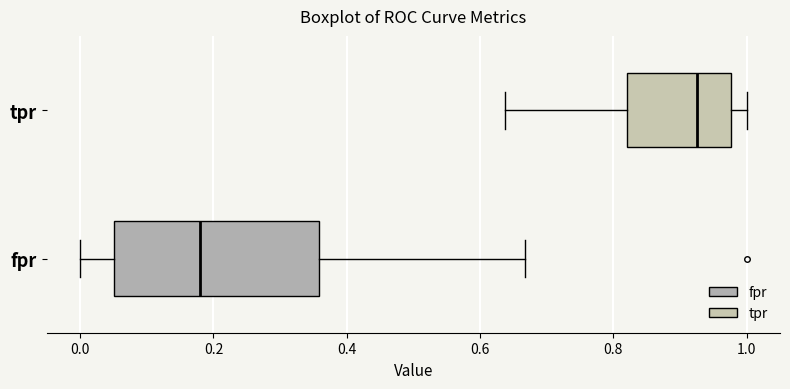

Reading bottom to top, transcribe this box plot: for each box, give where its median line is, the range the box spans, and where its two whiskers end, as read against the x-axis. The values are not printed on the chart, so give them approximately, as read against the axis.

fpr: median 0.18, box 0.06 to 0.36, whiskers 0.00 to 0.66
tpr: median 0.92, box 0.82 to 0.98, whiskers 0.64 to 1.00